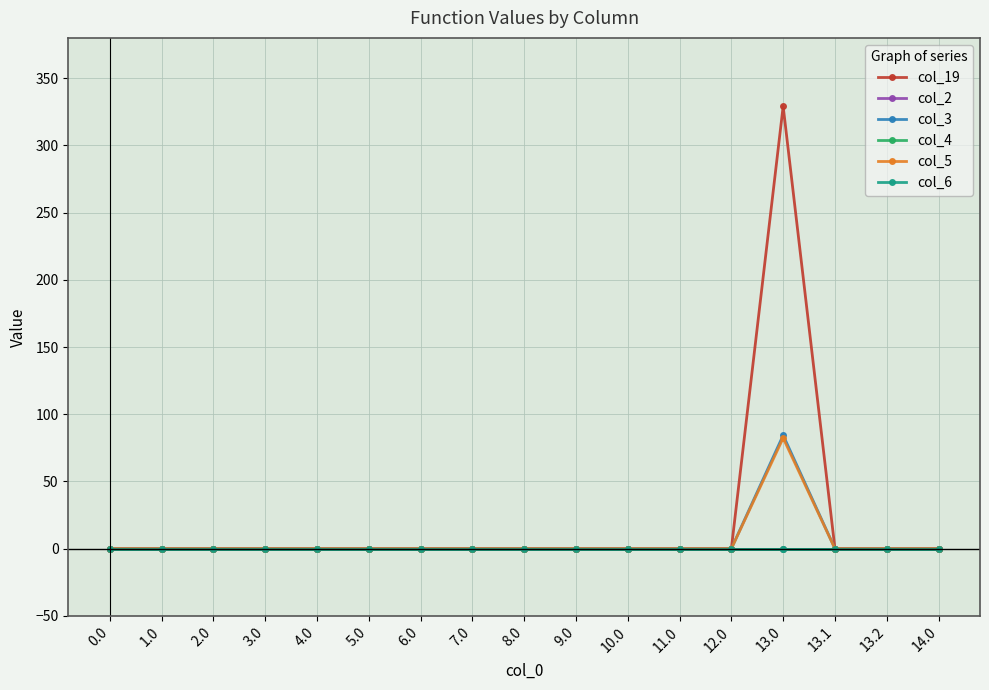

True or false: col_3 has more than 2 interior local peaks.

False